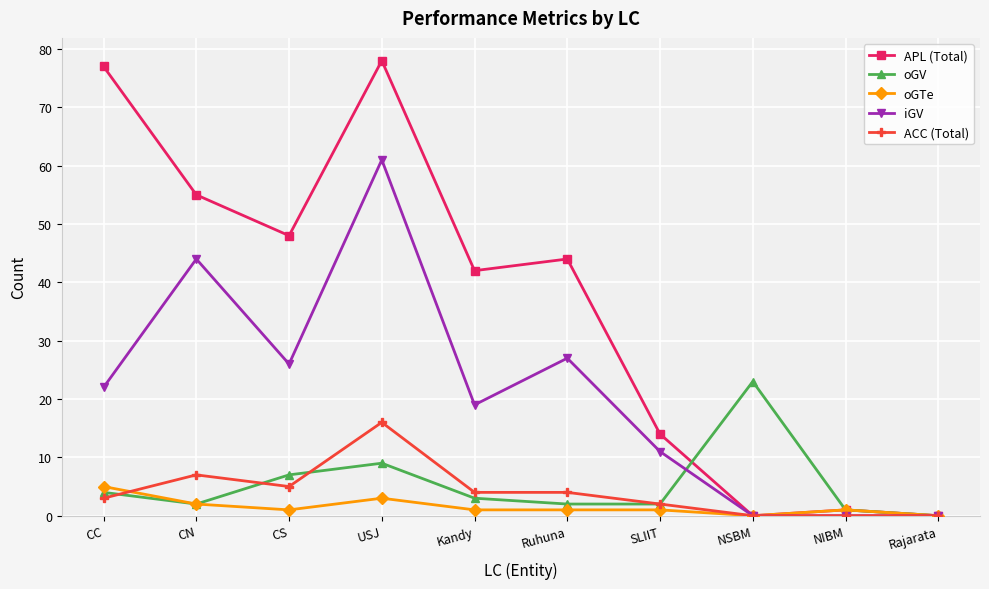

How many lines are shown in the chart?

5